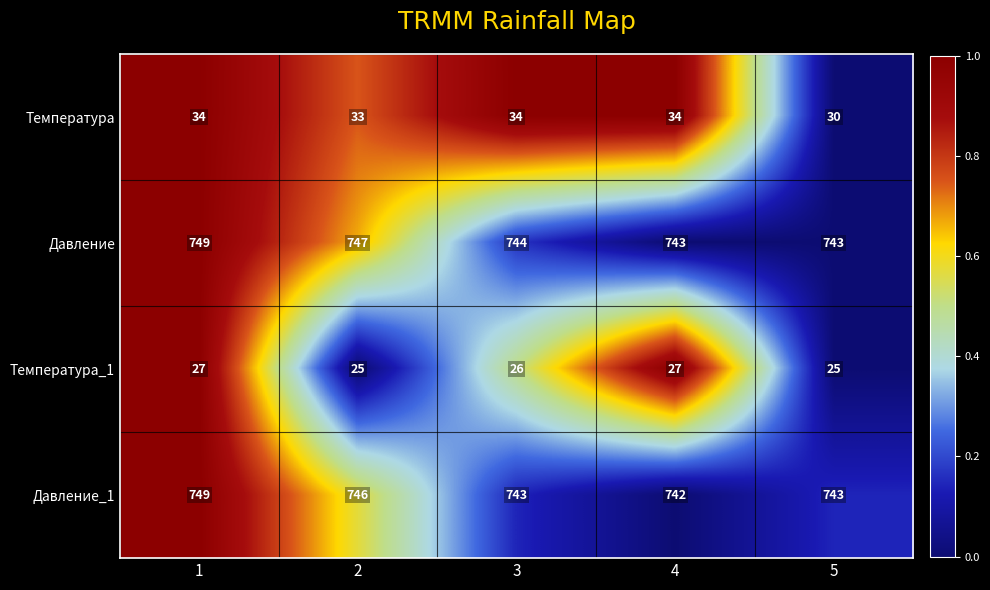

Rank the series at 2 from highest to lowest value.

Давление, Давление_1, Температура, Температура_1